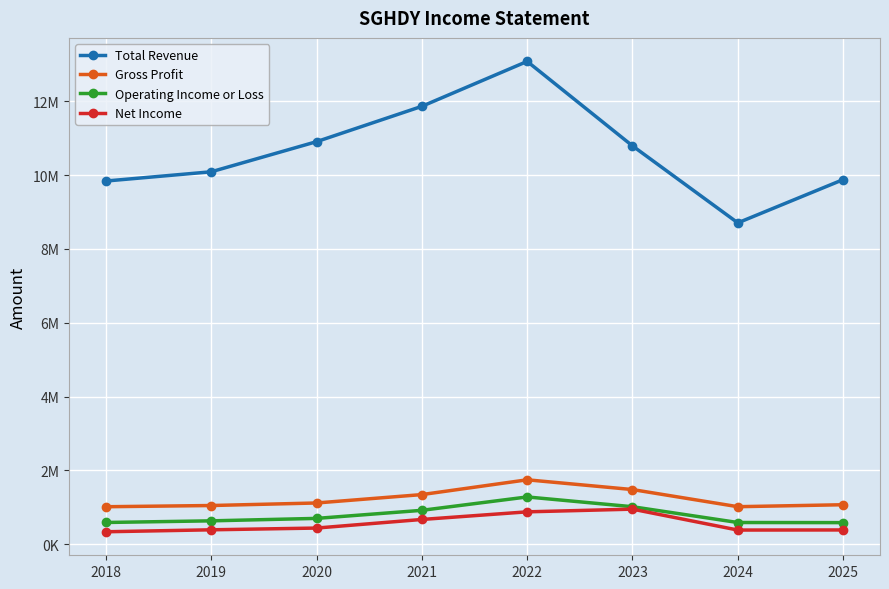

Is it true that Net Income equals 878900 at 2022?

True